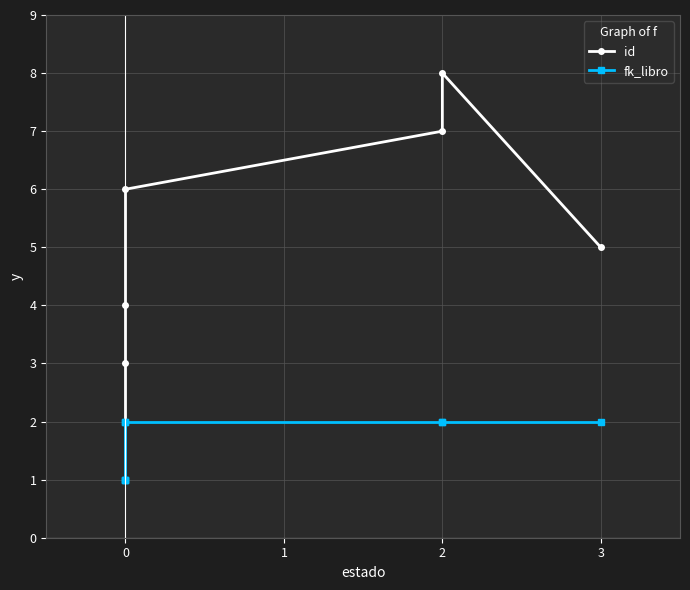

Is the value of fk_libro at 0 greater than the value of id at 3?

No